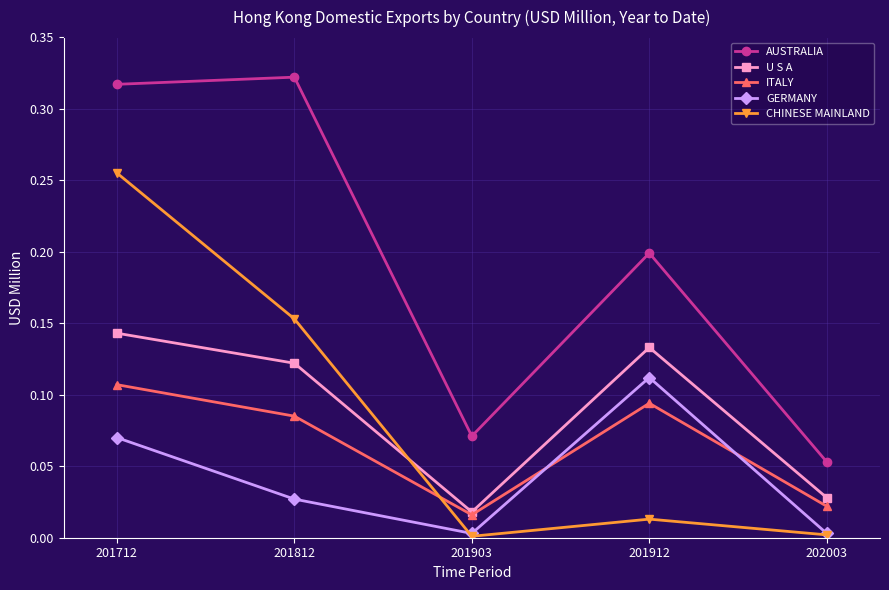

True or false: U S A and AUSTRALIA intersect in this chart.

False